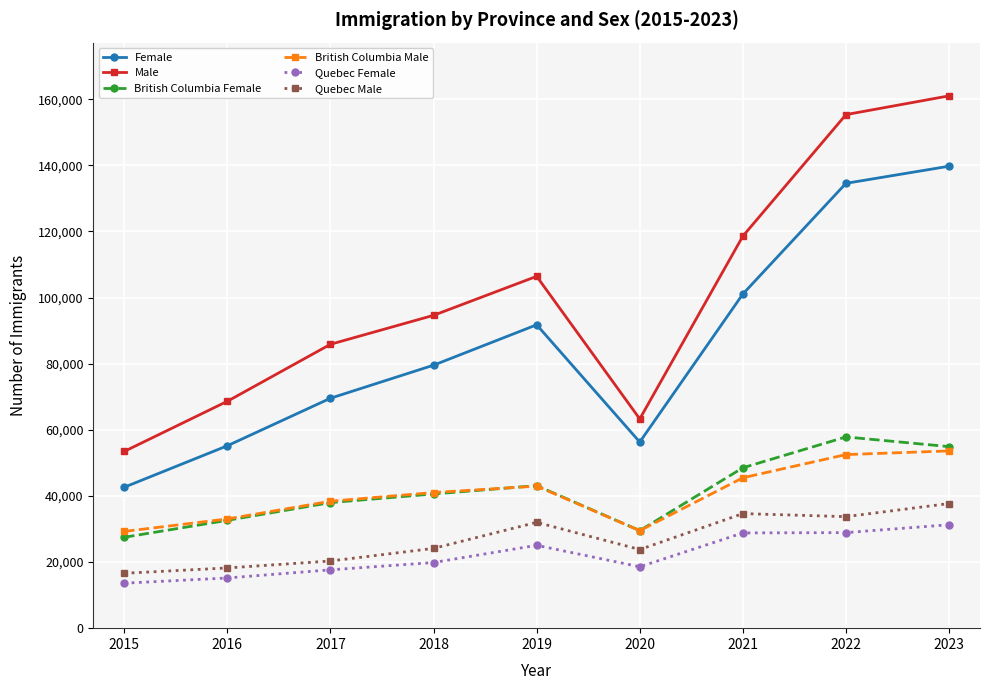

At which category is the sum across all series the highest?

2023